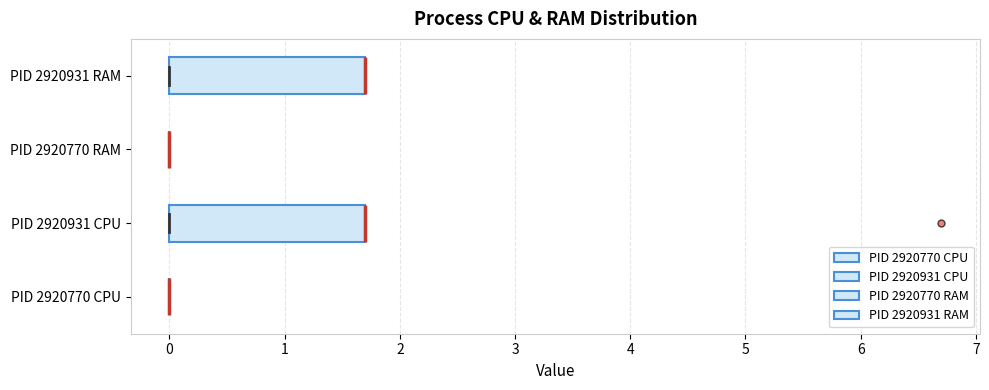

Reading bottom to top, transcribe this box plot: for each box, give where its median line is, the range the box spans, and where its two whiskers end, as read against the x-axis. The values are not printed on the chart, so give them approximately, as read against the axis.

PID 2920770 CPU: box collapsed to a line at 0.0, whiskers 0.0 to 0.0
PID 2920931 CPU: median 1.7 (drawn on the box's right edge), box 0.0 to 1.7, whiskers 0.0 to 1.7
PID 2920770 RAM: box collapsed to a line at 0.0, whiskers 0.0 to 0.0
PID 2920931 RAM: median 1.7 (drawn on the box's right edge), box 0.0 to 1.7, whiskers 0.0 to 1.7